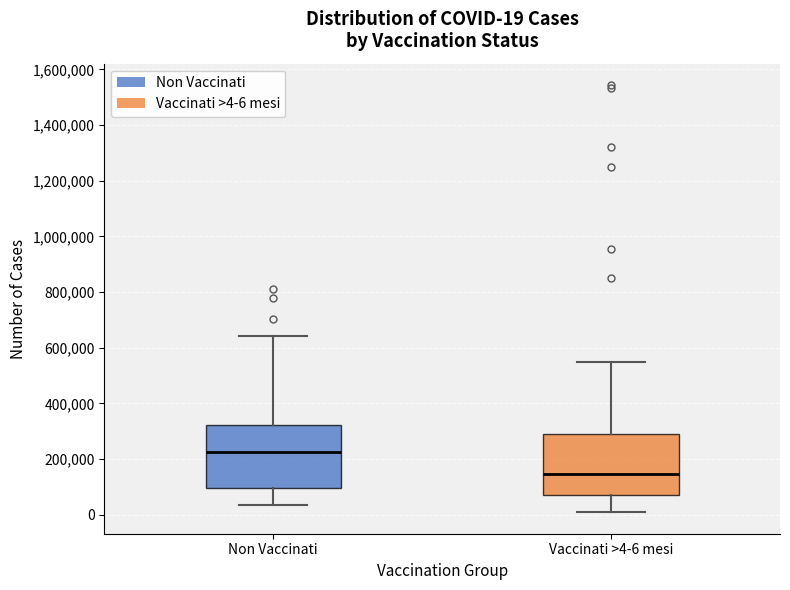

Which box has the lowest median line?

Vaccinati >4-6 mesi